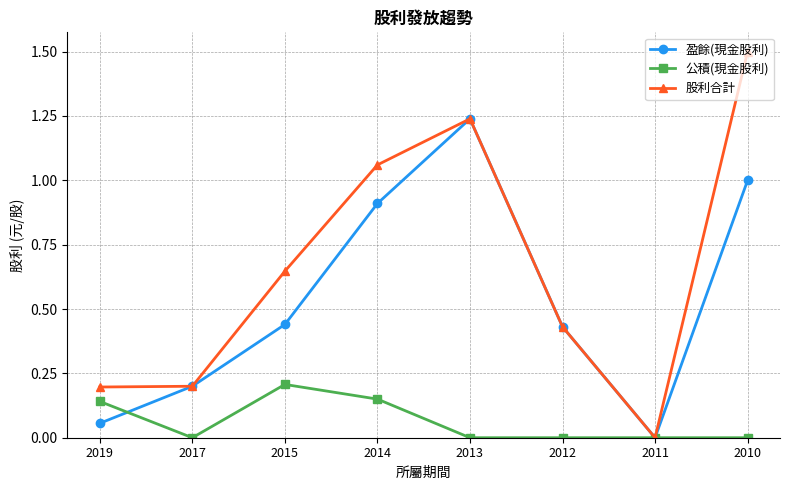

Rank the series by their average value, from lowest to highest.

公積(現金股利), 盈餘(現金股利), 股利合計